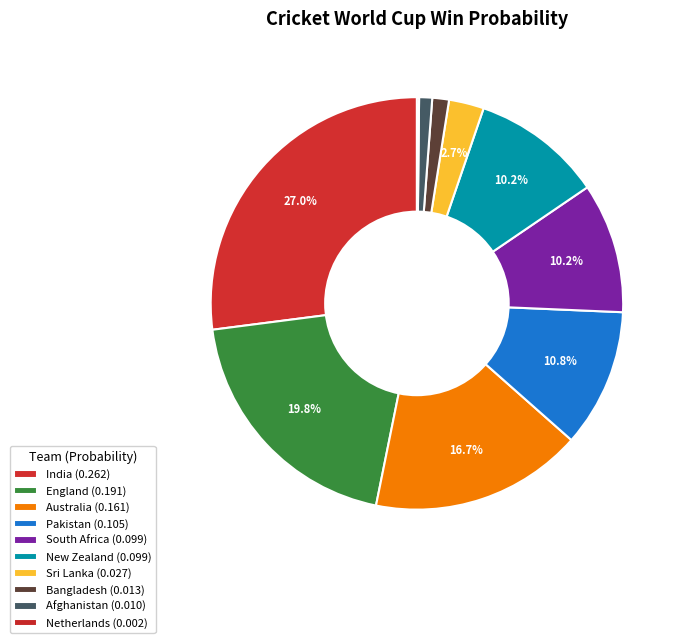

Is there any slice that represents more than half of the pie?

No